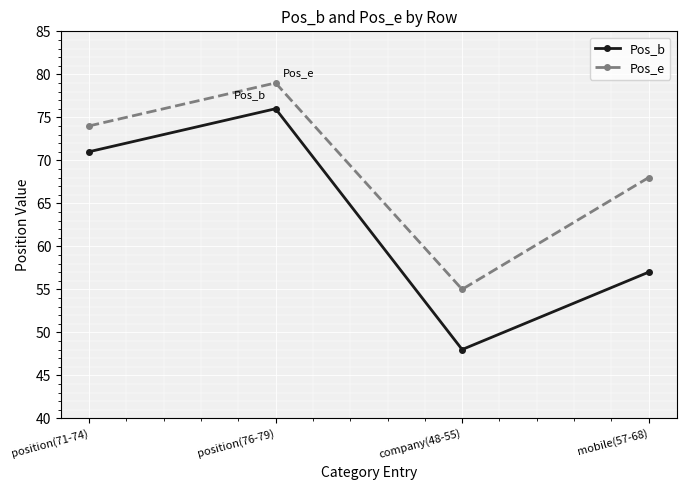

Rank the series at mobile(57-68) from highest to lowest value.

Pos_e, Pos_b